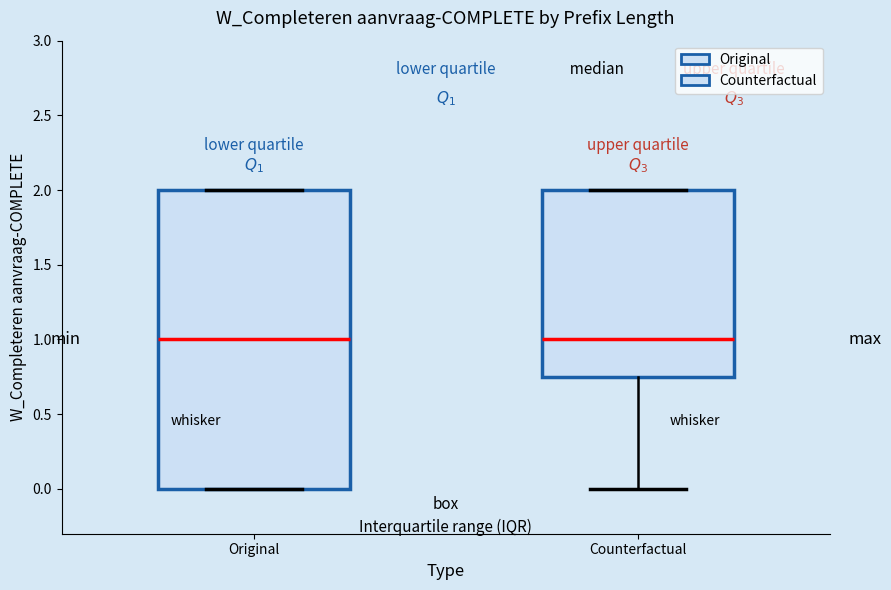

Reading left to right, transcribe this box plot: for each box, give where its median line is, the range the box spans, and where its two whiskers end, as read against the y-axis. The values are not printed on the chart, so give them approximately, as read against the axis.

Original: median 1.00, box 0.00 to 2.00, whiskers 0.00 to 2.00
Counterfactual: median 1.00, box 0.75 to 2.00, whiskers 0.00 to 2.00